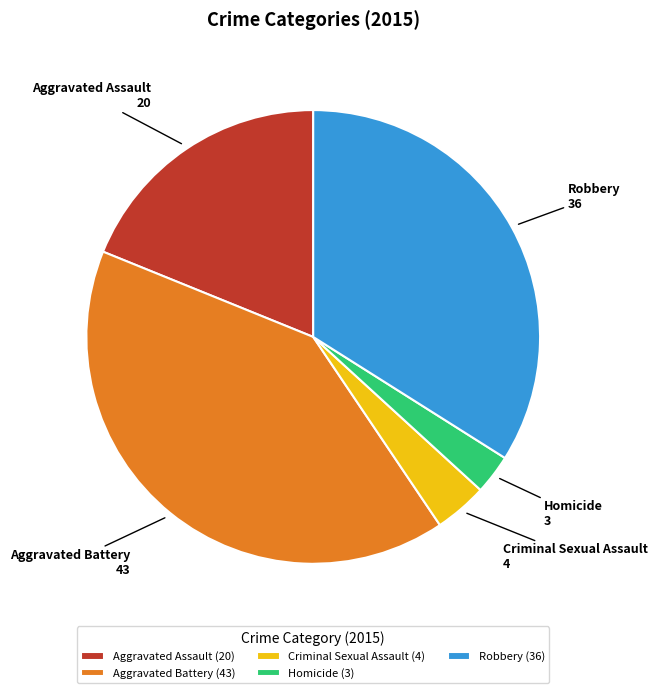

Which slice is the smallest?

Homicide